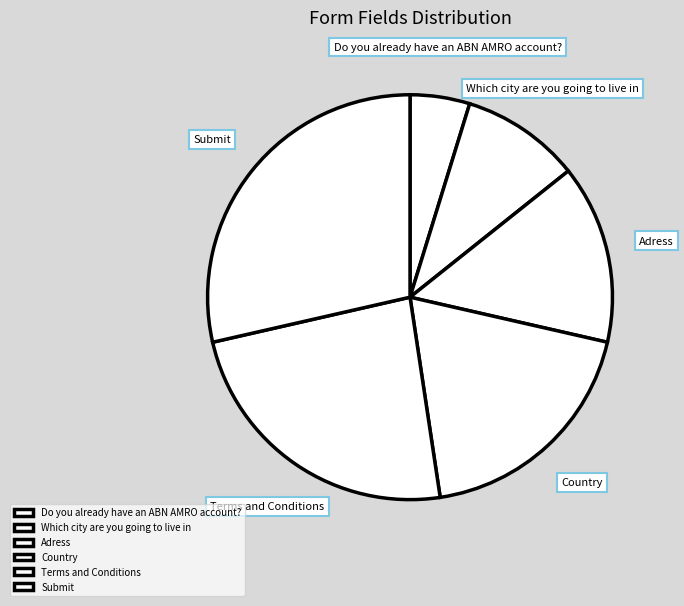

Which category has the biggest portion of the pie?

Submit